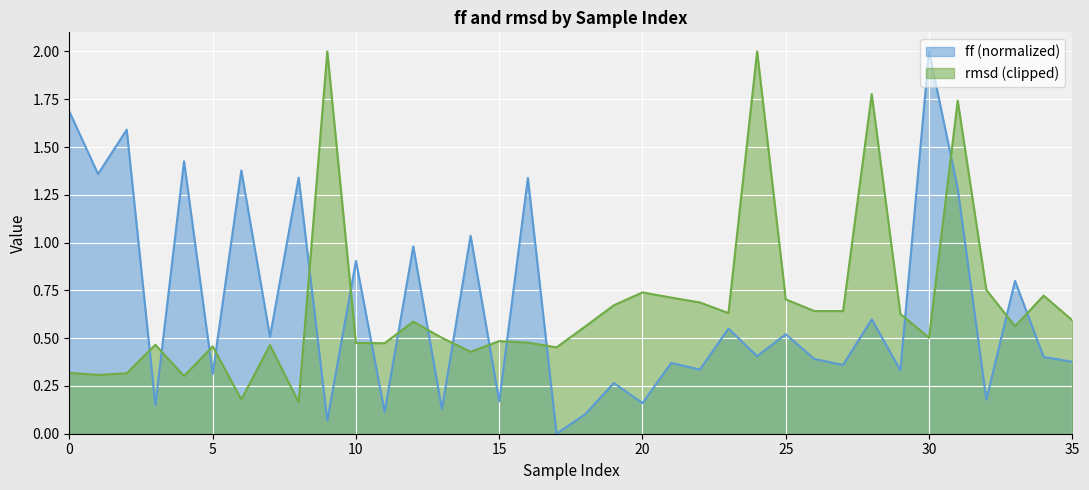

How many positive values are there?

35